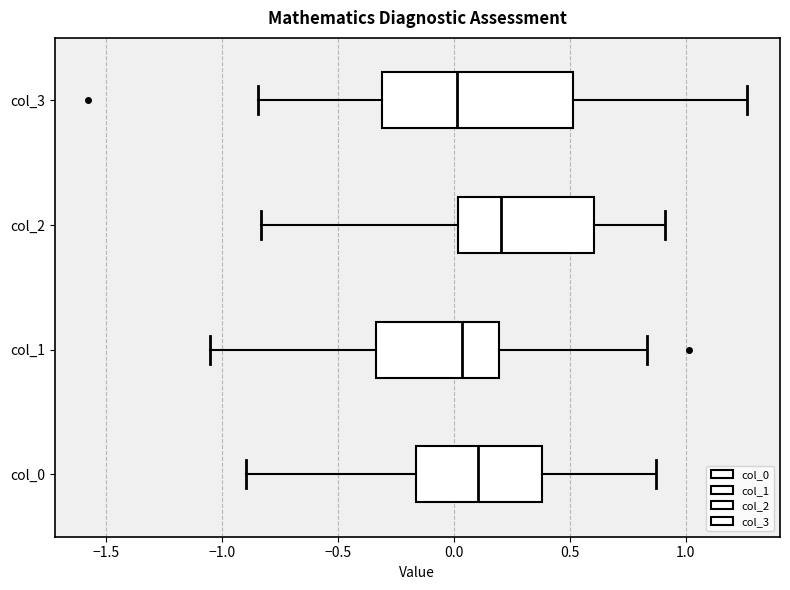

Reading bottom to top, transcribe this box plot: for each box, give where its median line is, the range the box spans, and where its two whiskers end, as read against the x-axis. The values are not printed on the chart, so give them approximately, as read against the axis.

col_0: median 0.10, box -0.15 to 0.40, whiskers -0.90 to 0.85
col_1: median 0.05, box -0.35 to 0.20, whiskers -1.05 to 0.85
col_2: median 0.20, box 0.00 to 0.60, whiskers -0.85 to 0.90
col_3: median 0.00, box -0.30 to 0.50, whiskers -0.85 to 1.25